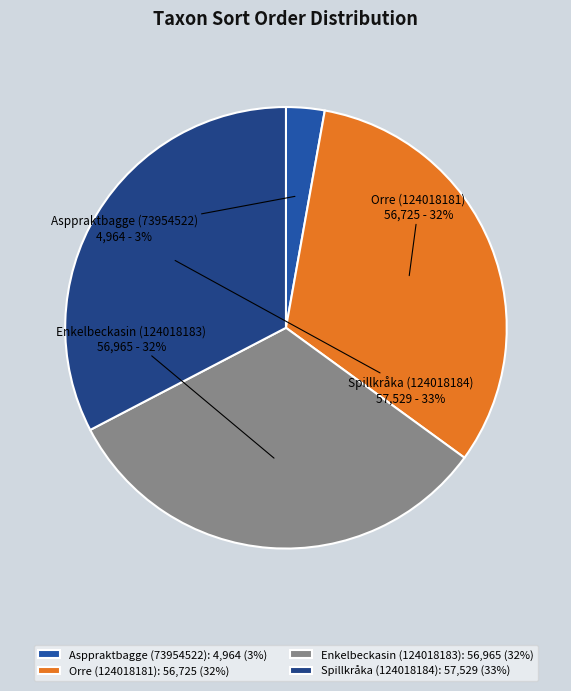

Is it true that Spillkråka (124018184) is 33% of the pie?

True